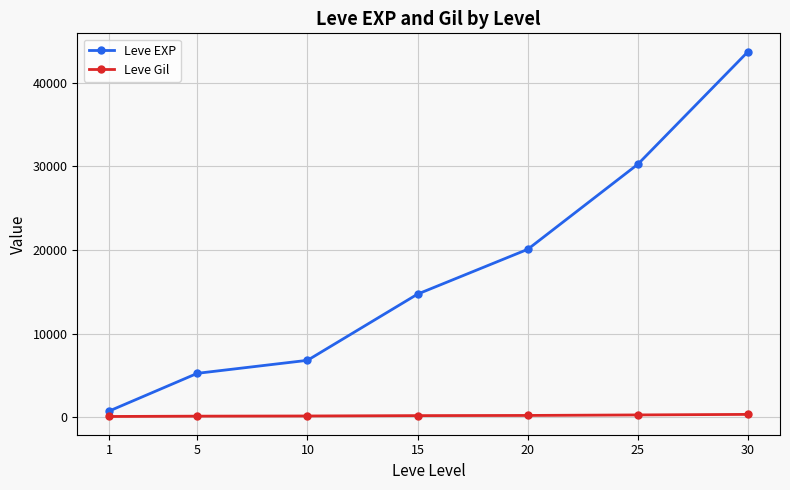

Which series has the widest spread of values?

Leve EXP